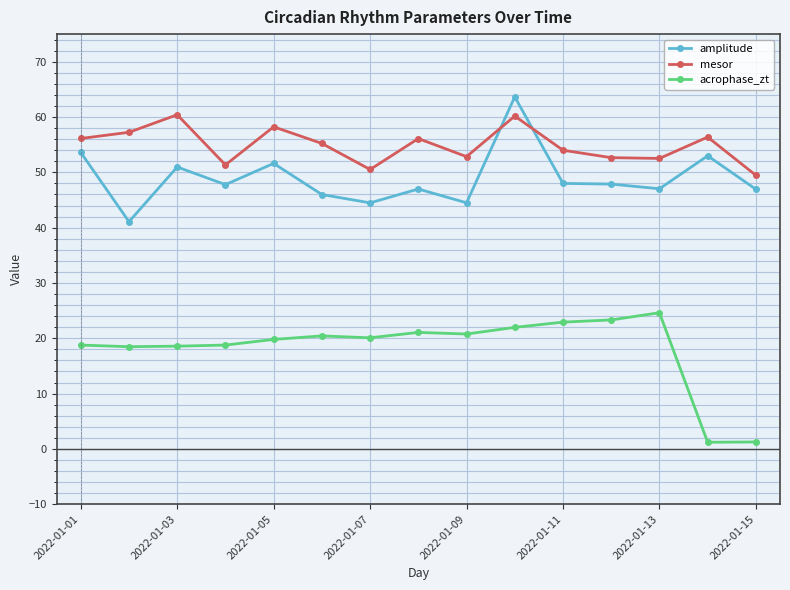

What is the difference between the second highest and minimum values in the amplitude series?

12.5